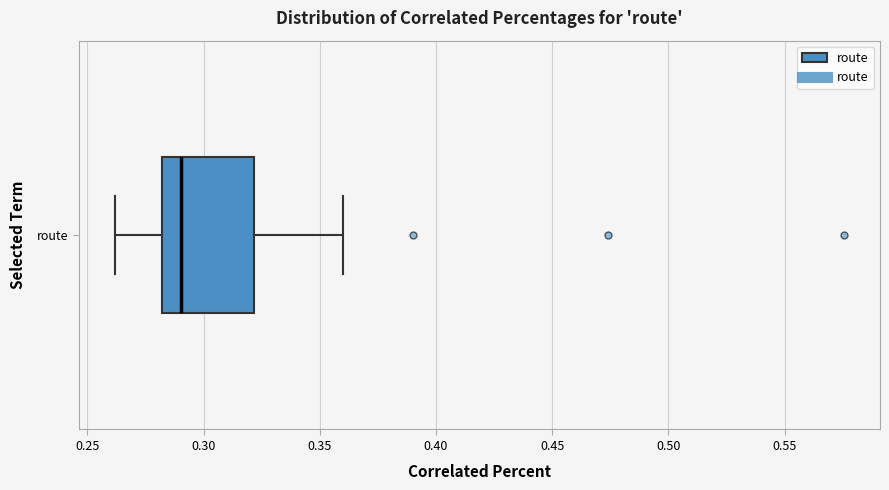

Where is the left edge of the box for route on the x-axis? The values are not printed on the chart, so give them approximately, as read against the axis.

0.28